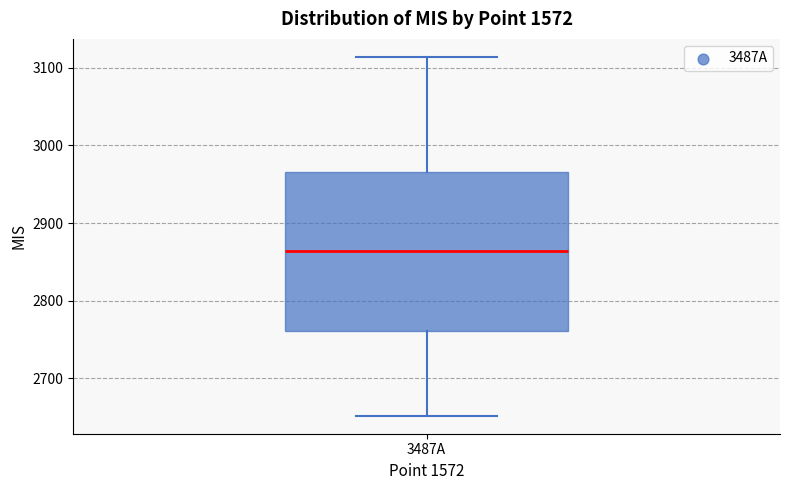

Read this box plot against the y-axis: the position of the median line, the range covered by the box, and the ends of both whiskers. The values are not printed on the chart, so give them approximately, as read against the axis.

median 2860, box 2760 to 2970, whiskers 2650 to 3110